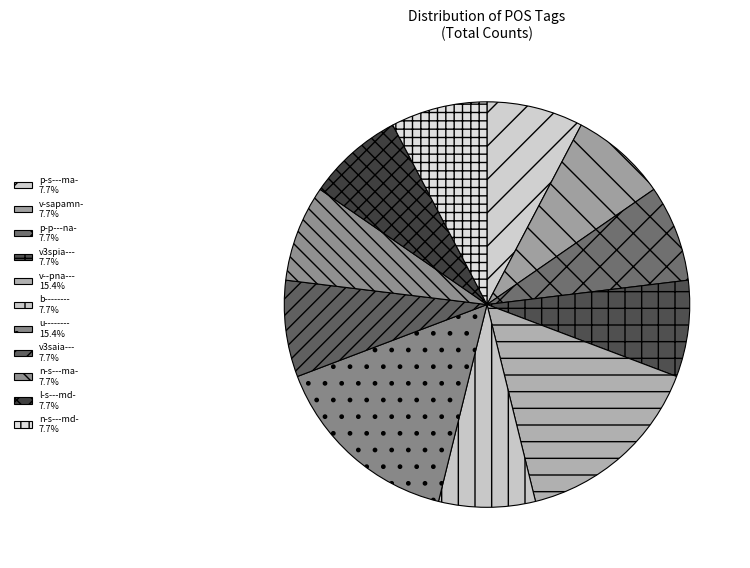

How many segments does this pie chart have?

11